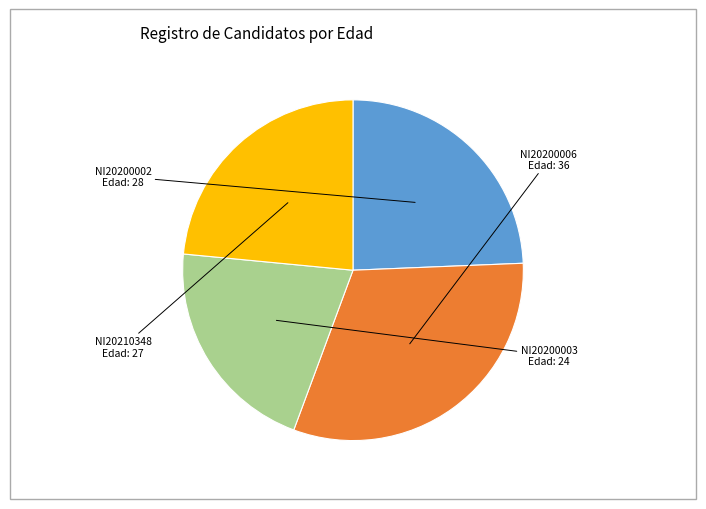

The NI20200003 slice represents 21% of the pie. True or false?

True